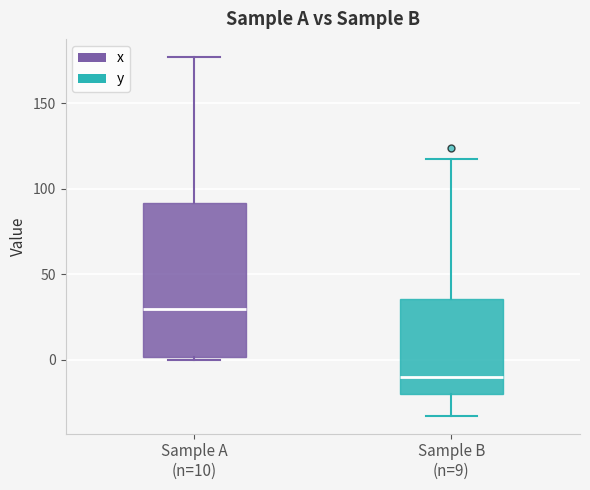

Where does the median line of the box for Sample B (n=9) sit on the y-axis? The values are not printed on the chart, so give them approximately, as read against the axis.

-10